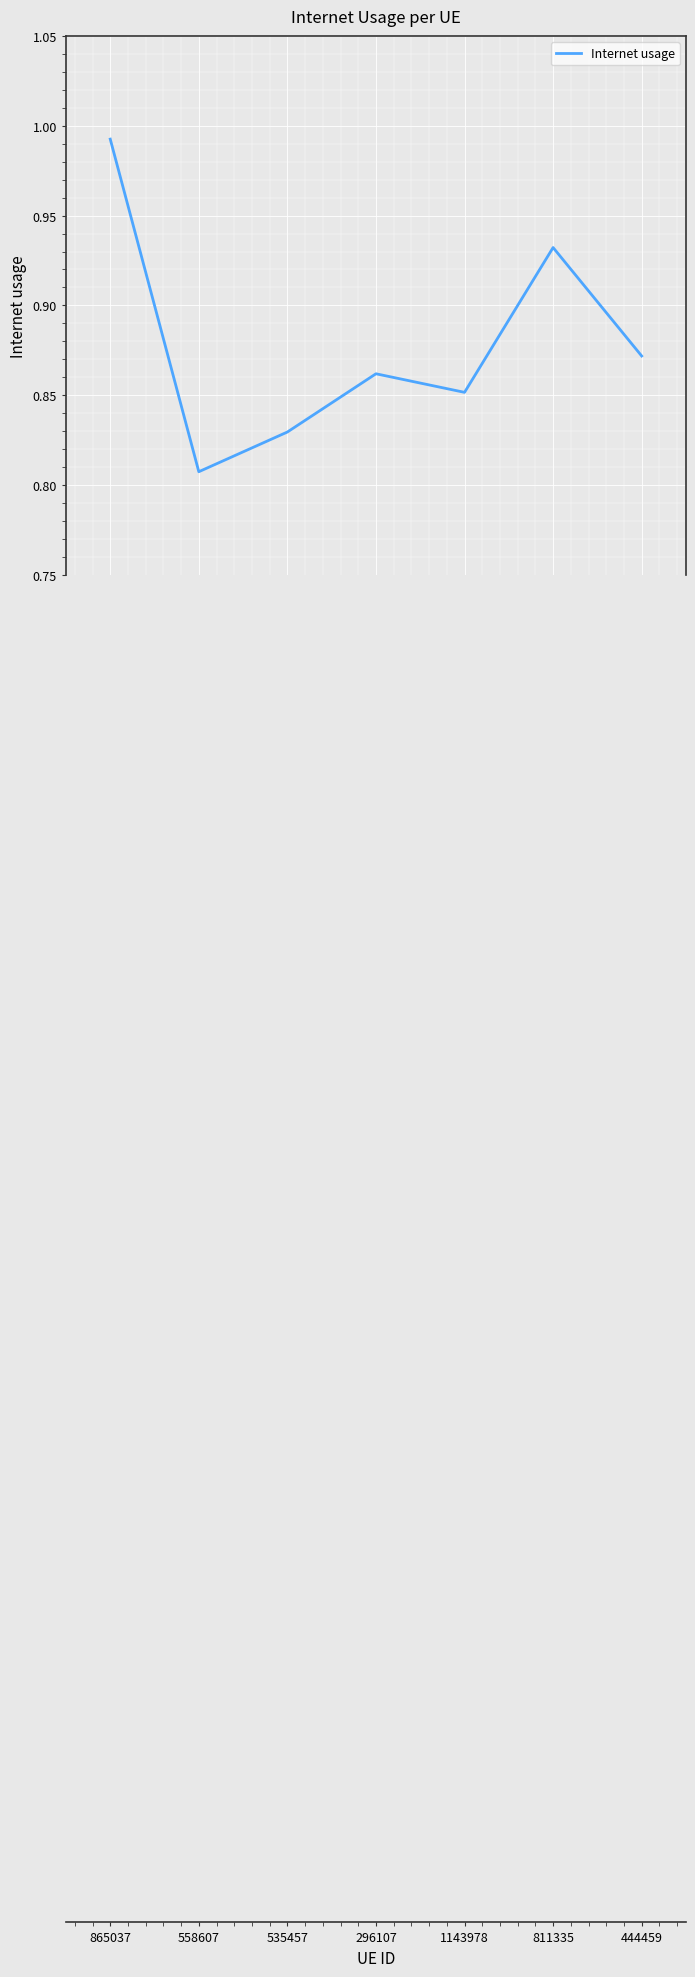

Rank the categories by value from lowest to highest.

558607, 535457, 1143978, 296107, 444459, 811335, 865037